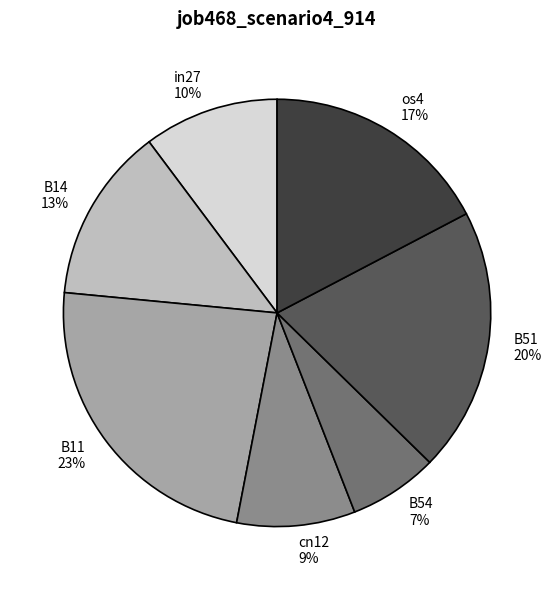

Is B54 the majority of the pie?

No